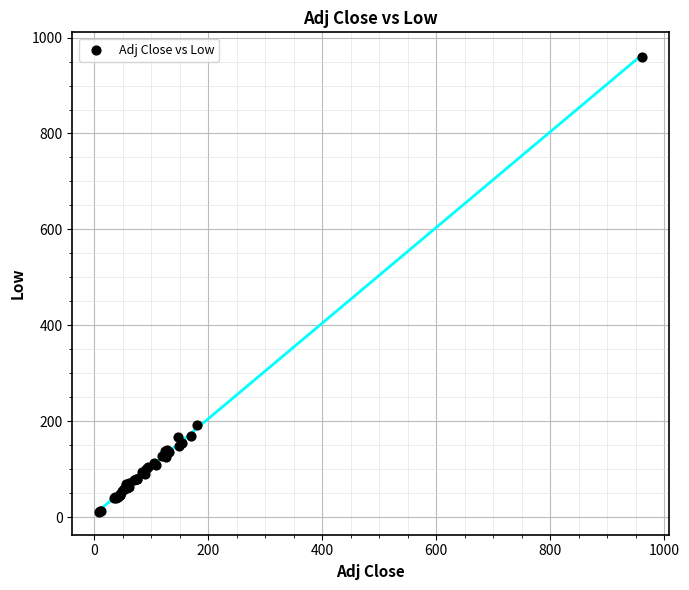

What Y value in the scatter plot is closest to 485?

191.6